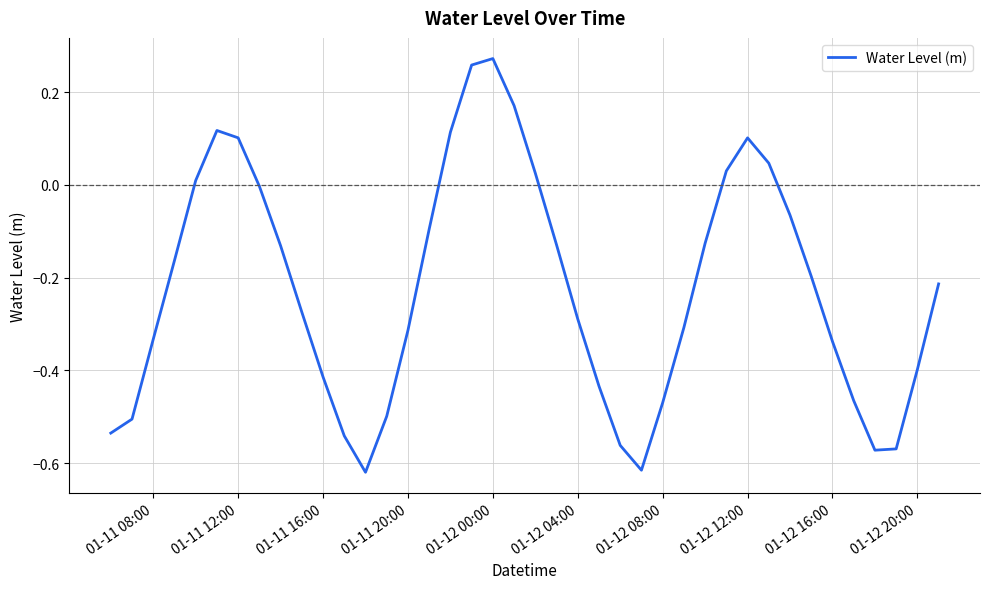

What is the difference between the maximum and minimum values?

0.9